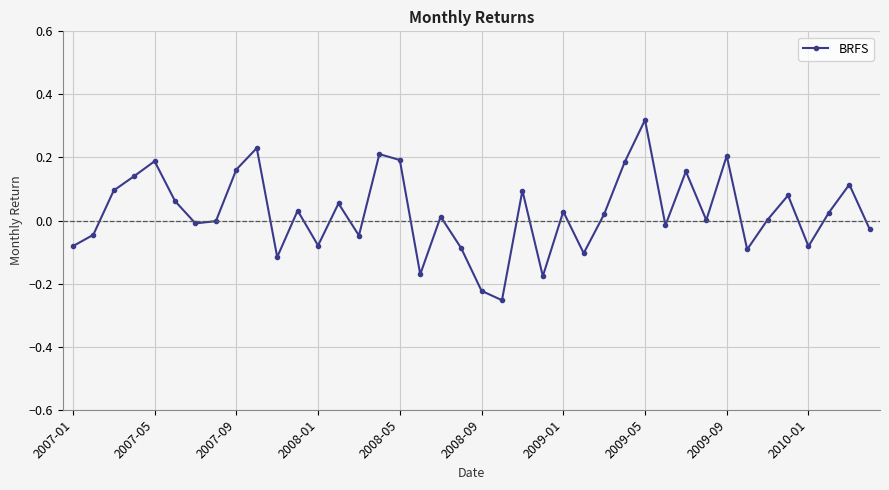

What is the difference between the maximum and second lowest values?

0.5